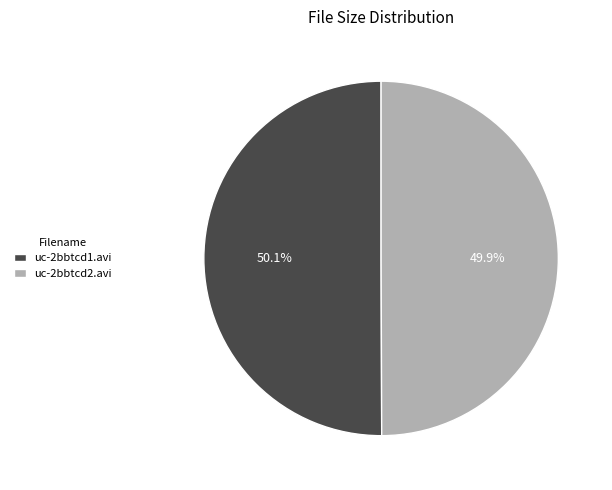

Is there a majority slice in this chart?

Yes